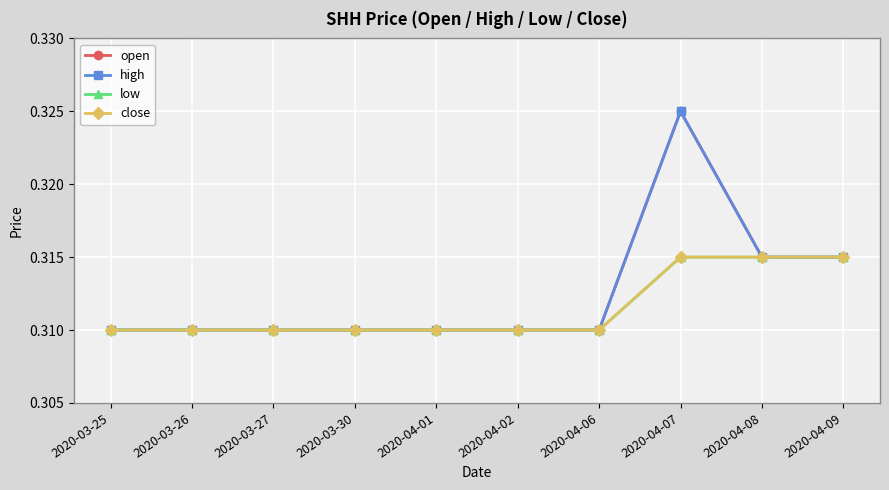

Which category has the highest value in the open series?

2020-04-07